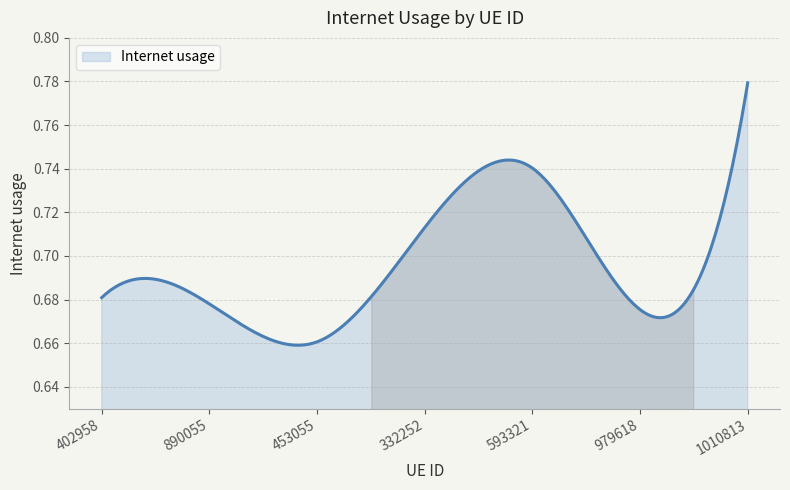

Does the chart display data point markers on the line(s)?

No